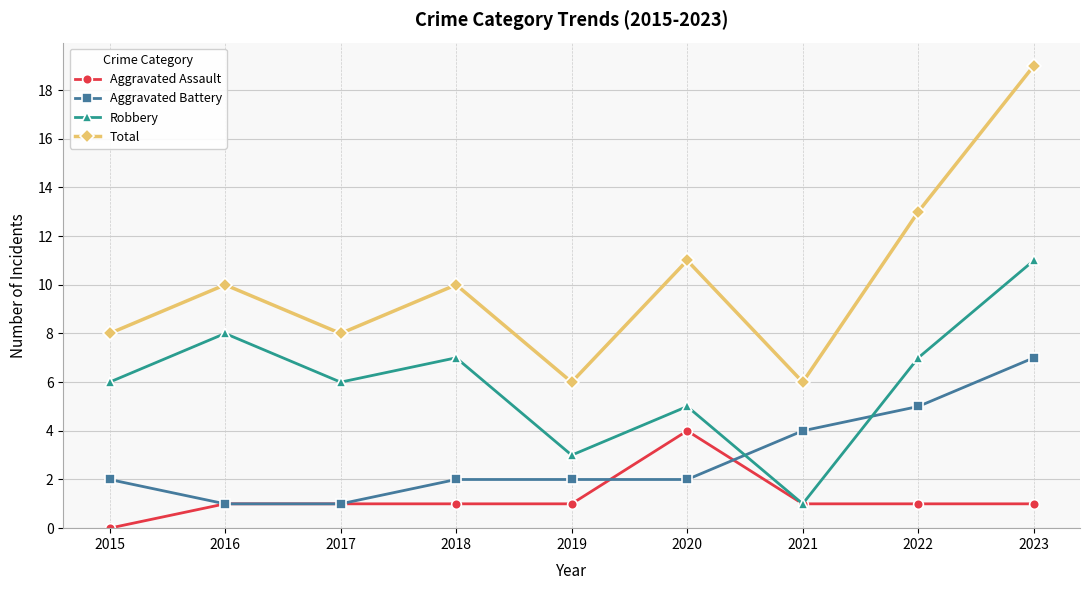

At which category does Robbery reach its first local peak?

2016